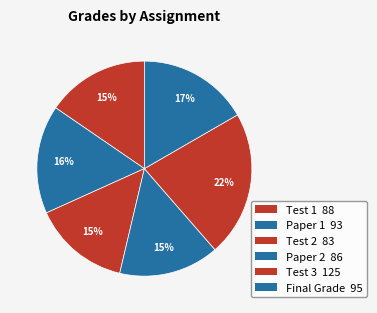

To the nearest percent, what is the average slice percentage?

17%